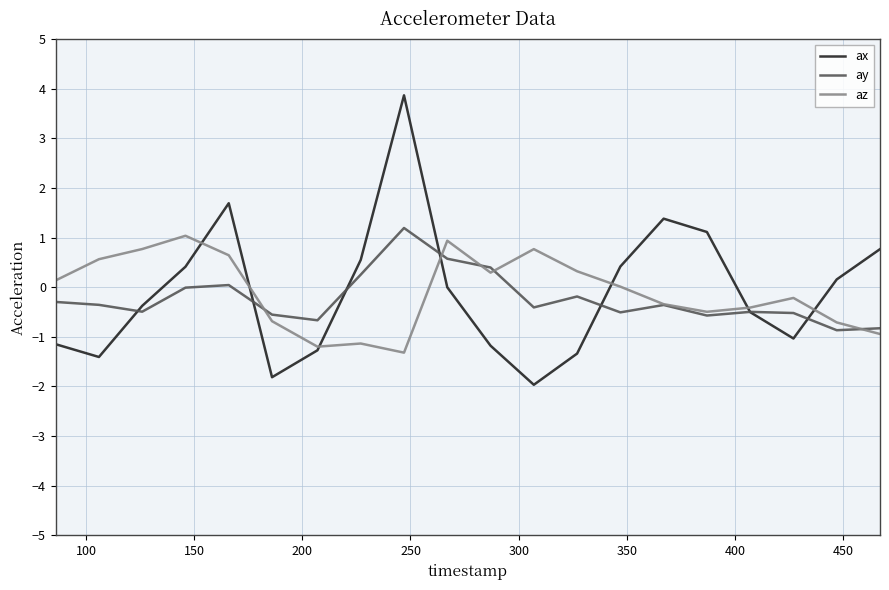

What is the highest value of the ax series?

3.9